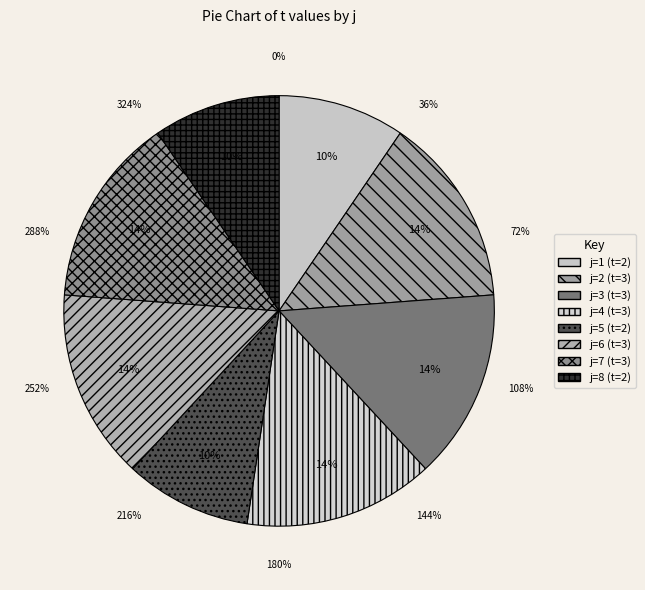

What percentage is the 4 slice, to the nearest percent?

14%